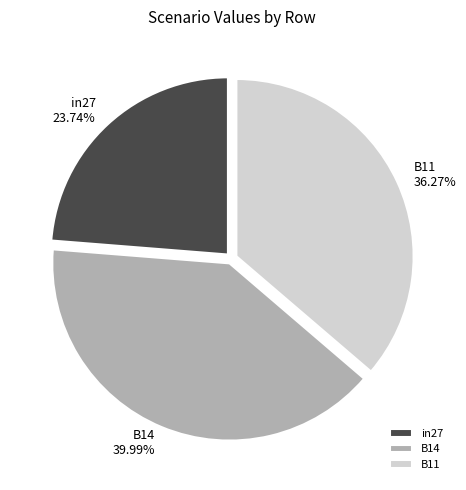

Is it true that B11 is 36% of the pie?

True